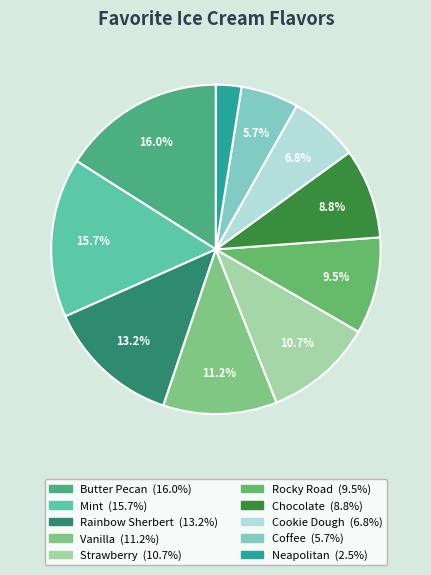

What percentage is the Chocolate slice, to the nearest percent?

9%